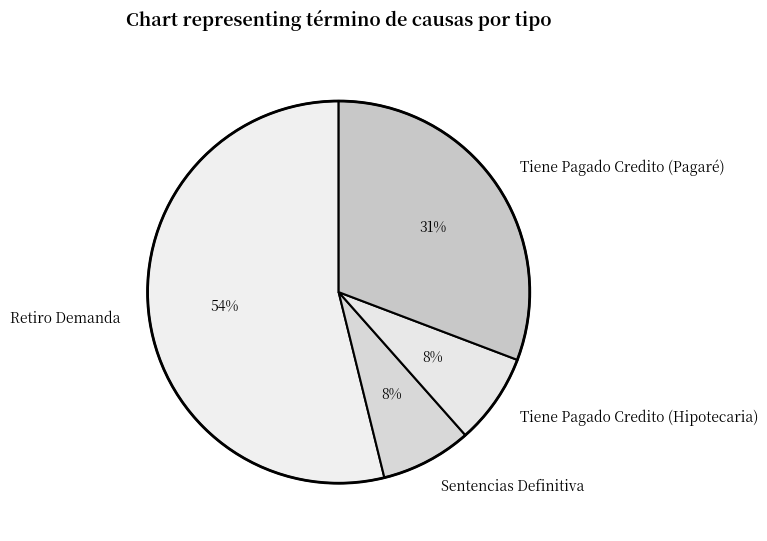

What is the largest slice in the pie chart?

Retiro Demanda